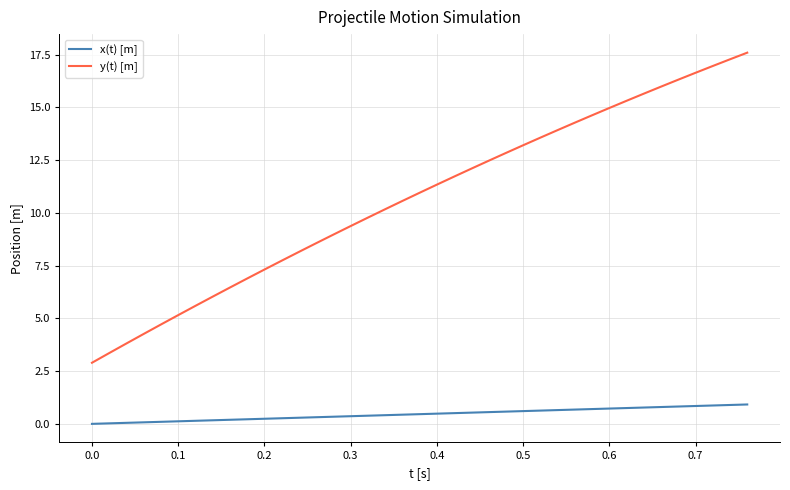

How many series are shown in this chart?

2